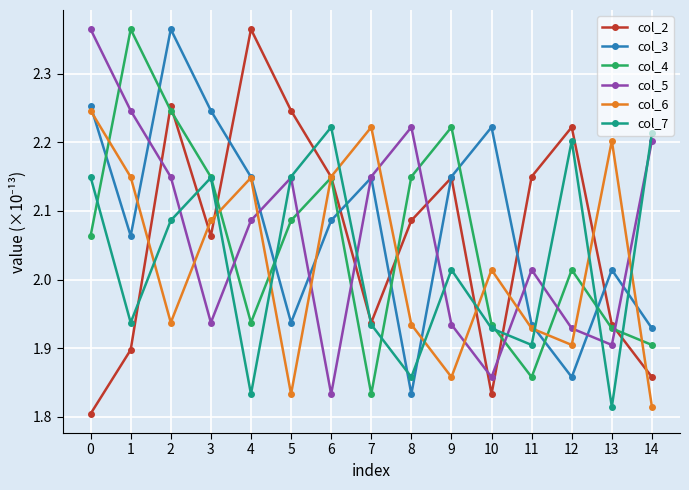

Which series has the largest range (max minus min)?

col_2